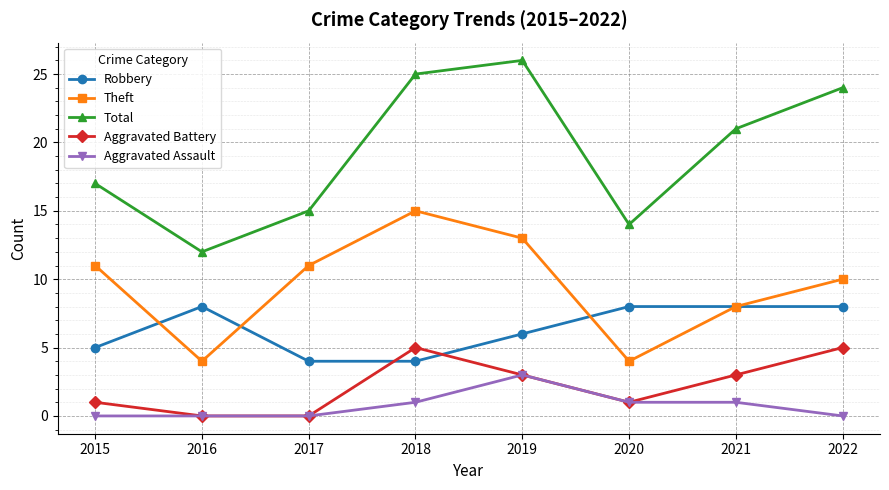

How many categories are shown in the chart?

8